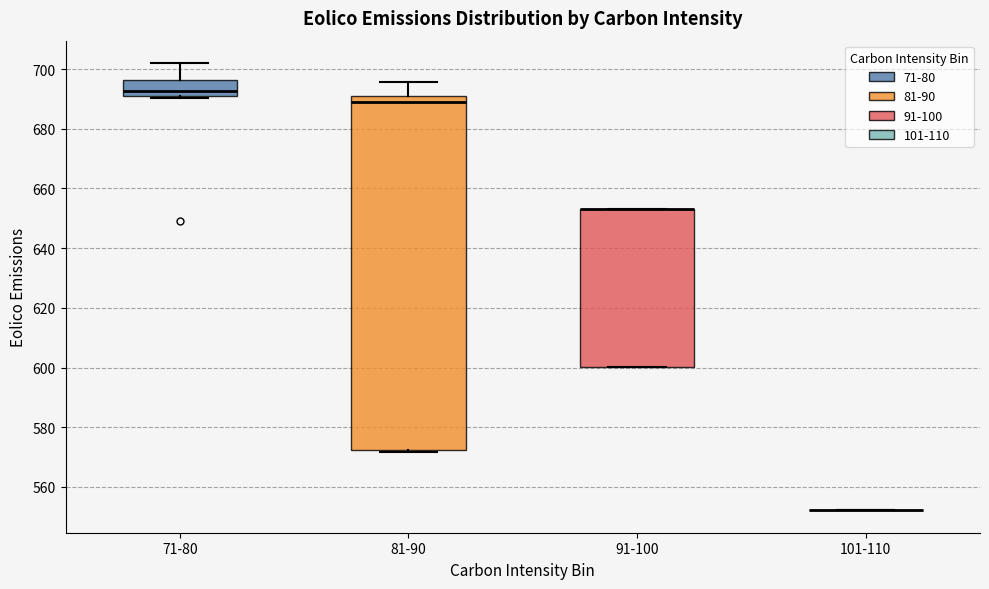

Comparing the boxes themselves (not the whiskers), which one is the tallest?

81-90